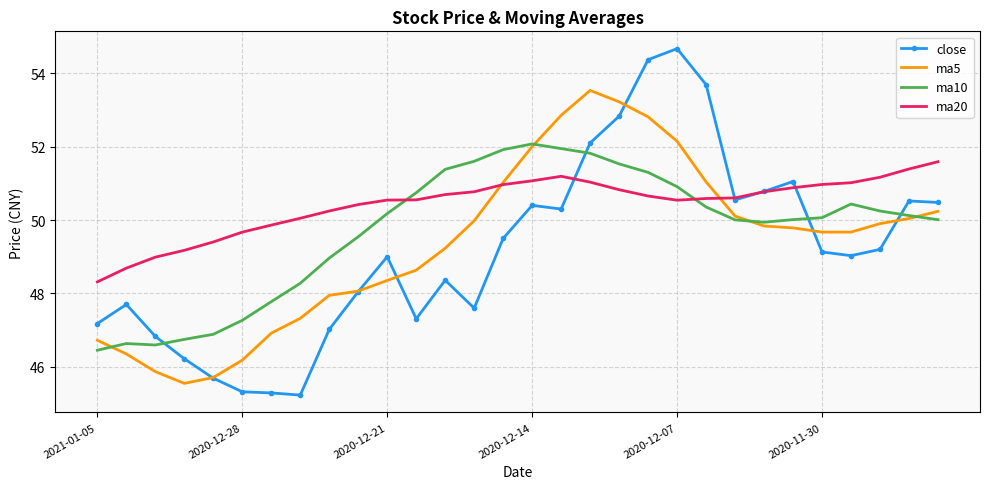

Which series has the largest range (max minus min)?

close